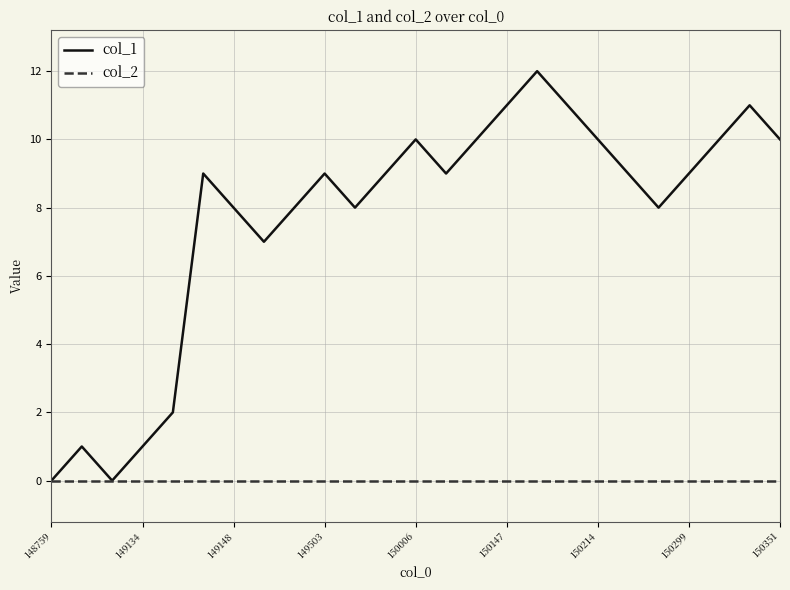

Which series has the largest total across all categories?

col_1